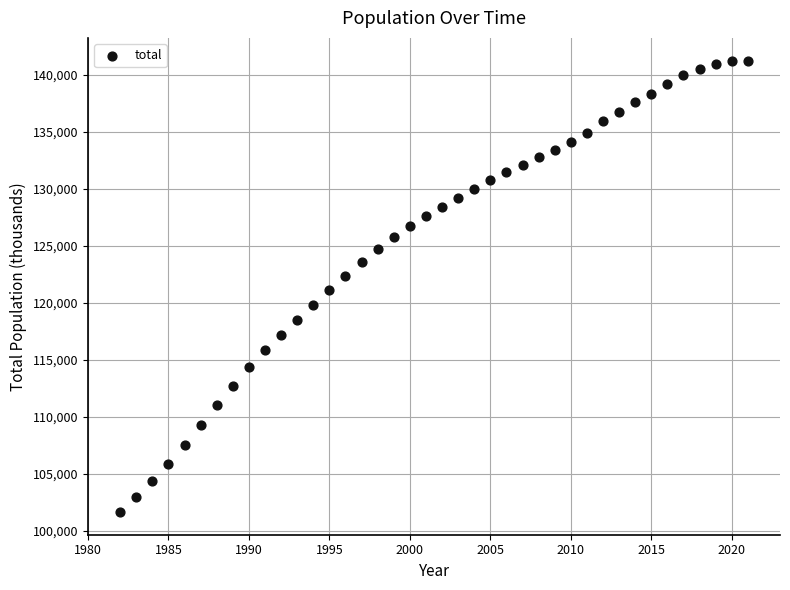

What is the range of X values (max minus min)?

39